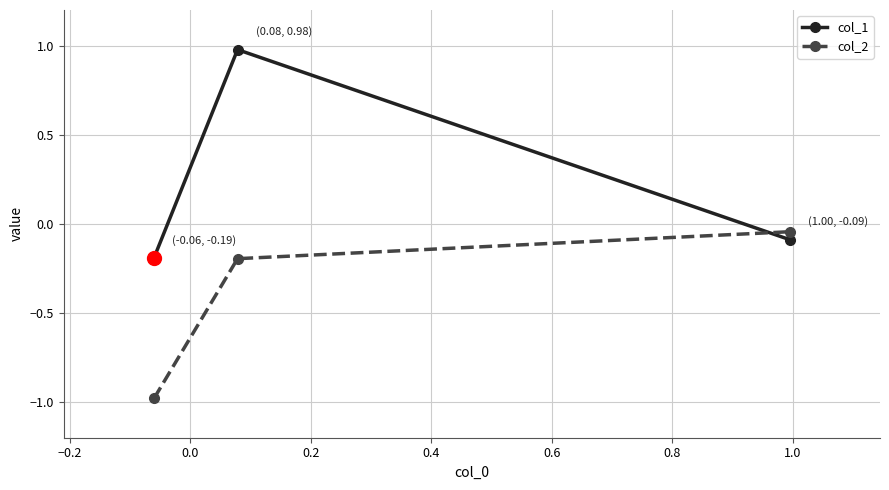

How many values in the col_1 series are below 0?

2